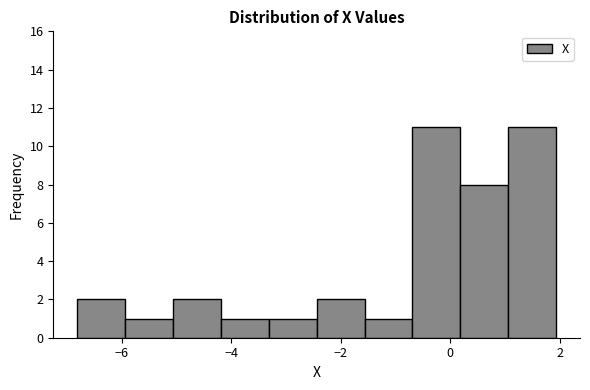

Reading left to right, transcribe this chart: for each bar, give the range it covers on the x-axis and its height. Neither the bar edges nor the heights are printed on the chart, so give them approximately, as read against the axes.

-6.8 to -6.0: 2
-6.0 to -5.0: 1
-5.0 to -4.2: 2
-4.2 to -3.4: 1
-3.4 to -2.4: 1
-2.4 to -1.6: 2
-1.6 to -0.6: 1
-0.6 to 0.2: 11
0.2 to 1.0: 8
1.0 to 2.0: 11